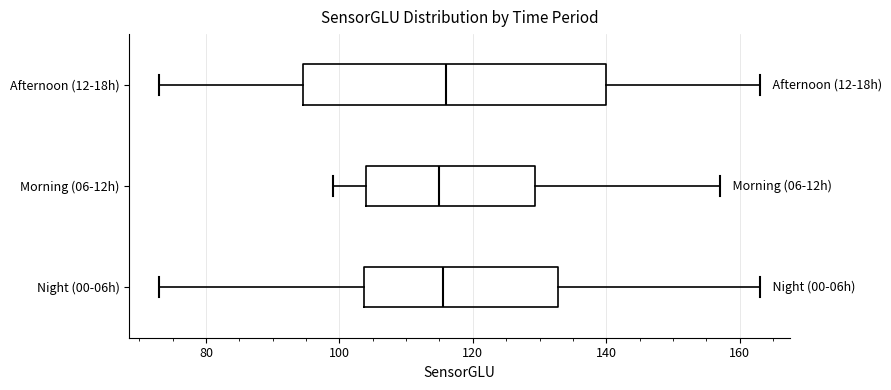

Where is the right edge of the box for Morning (06-12h) on the x-axis? The values are not printed on the chart, so give them approximately, as read against the axis.

130